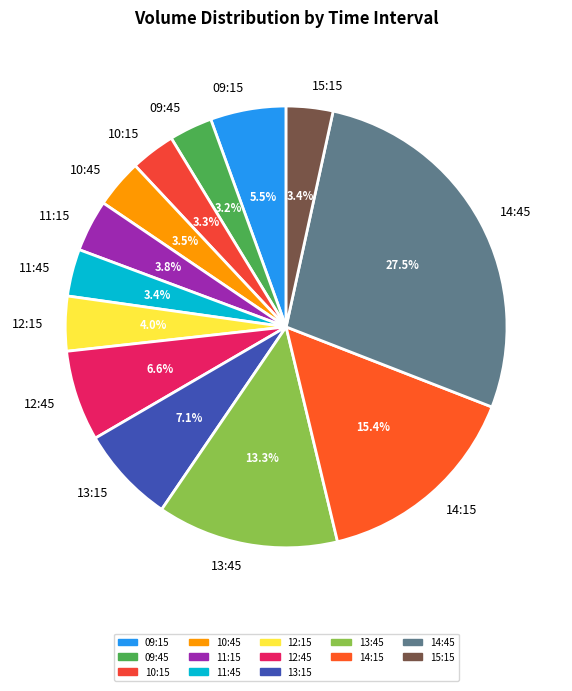

Count the number of slices in the pie.

13